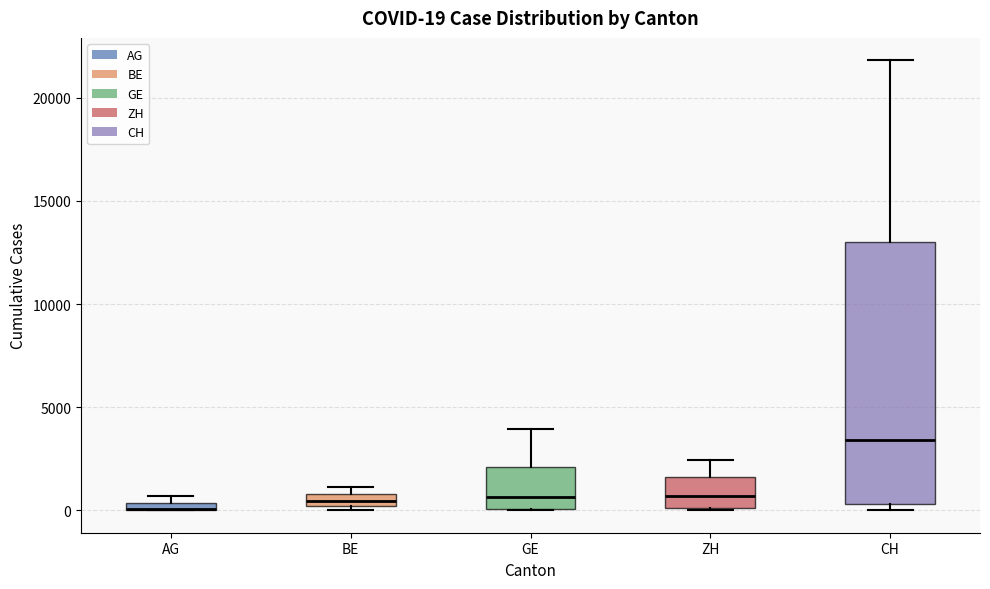

Which box is the tallest, from its lower edge to its upper edge?

CH